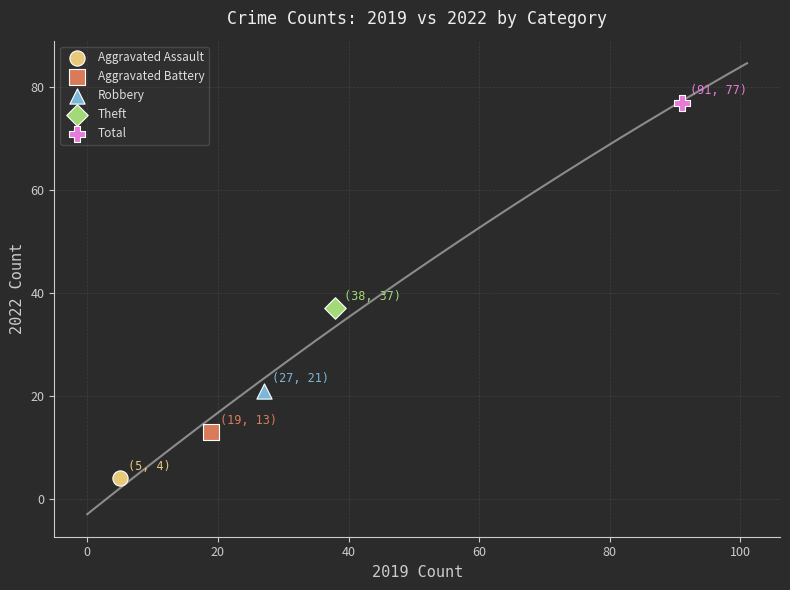

What are all the series names shown in the legend?

Aggravated Assault, Aggravated Battery, Robbery, Theft, Total